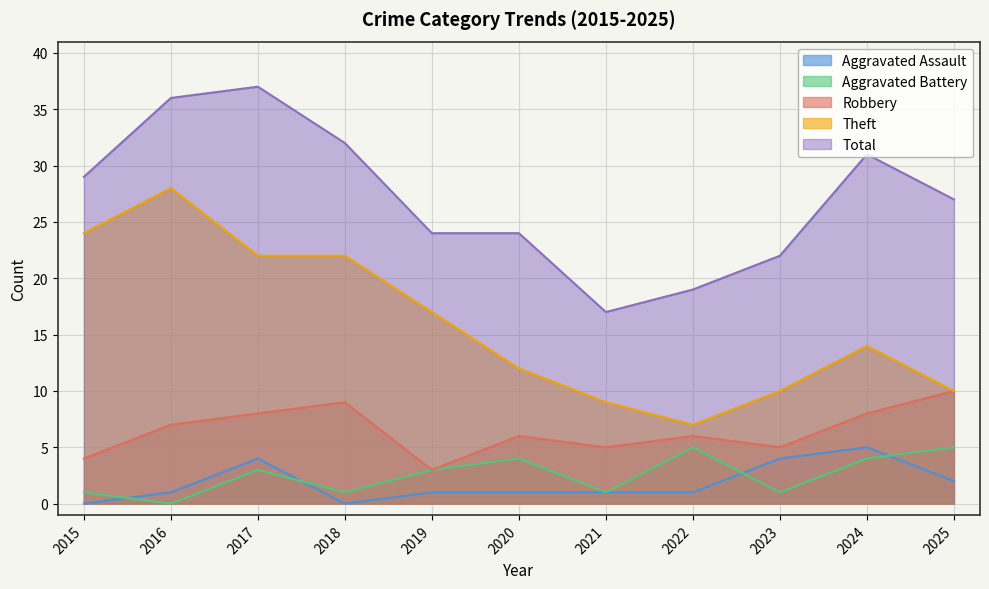

Is it true that Robbery equals 8 at 2024?

True